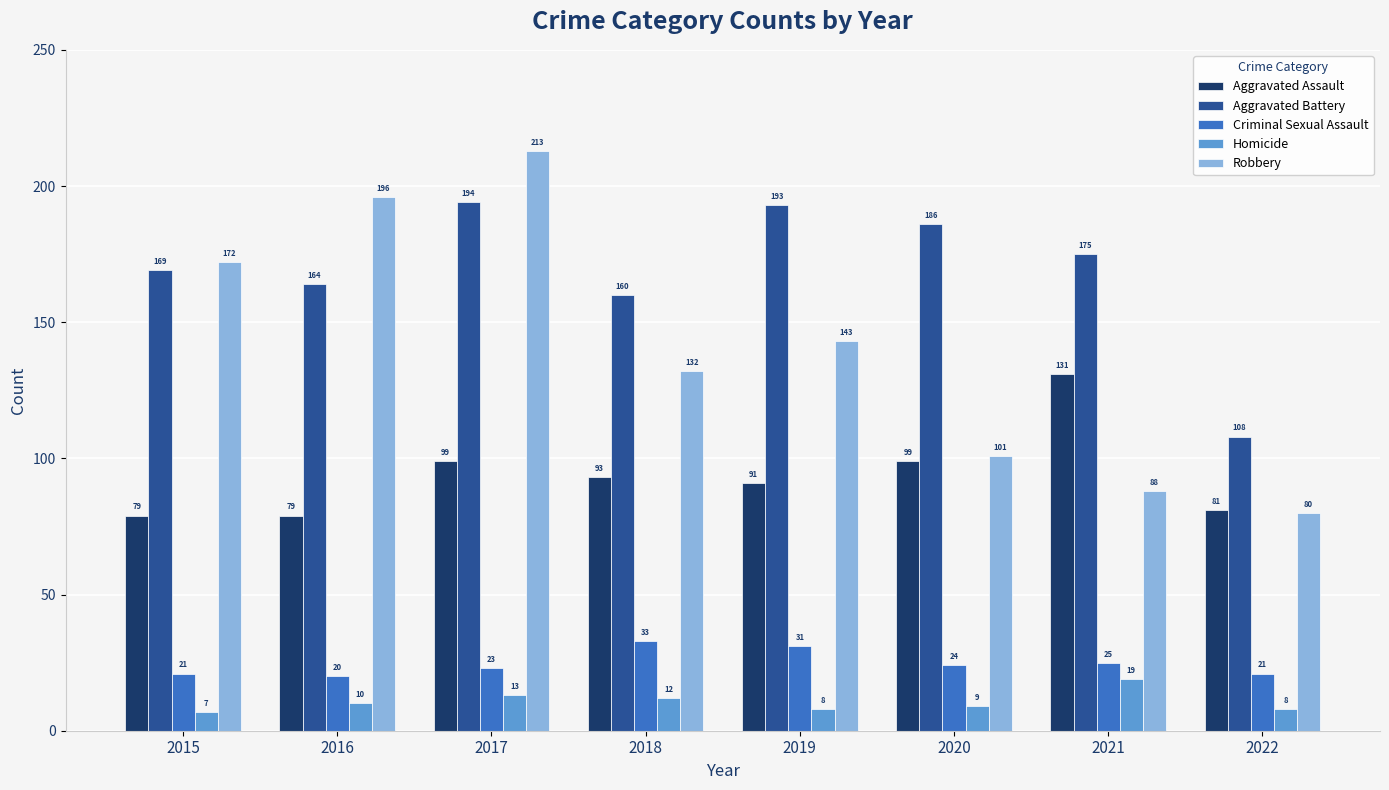

Is it true that Aggravated Assault equals 91 at 2019?

True